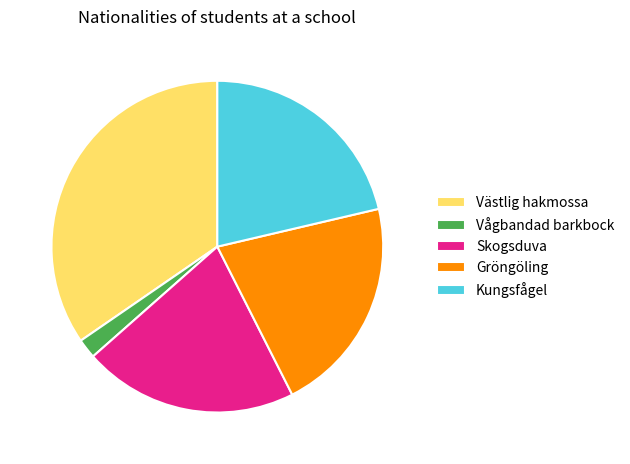

Count the number of slices in the pie.

5